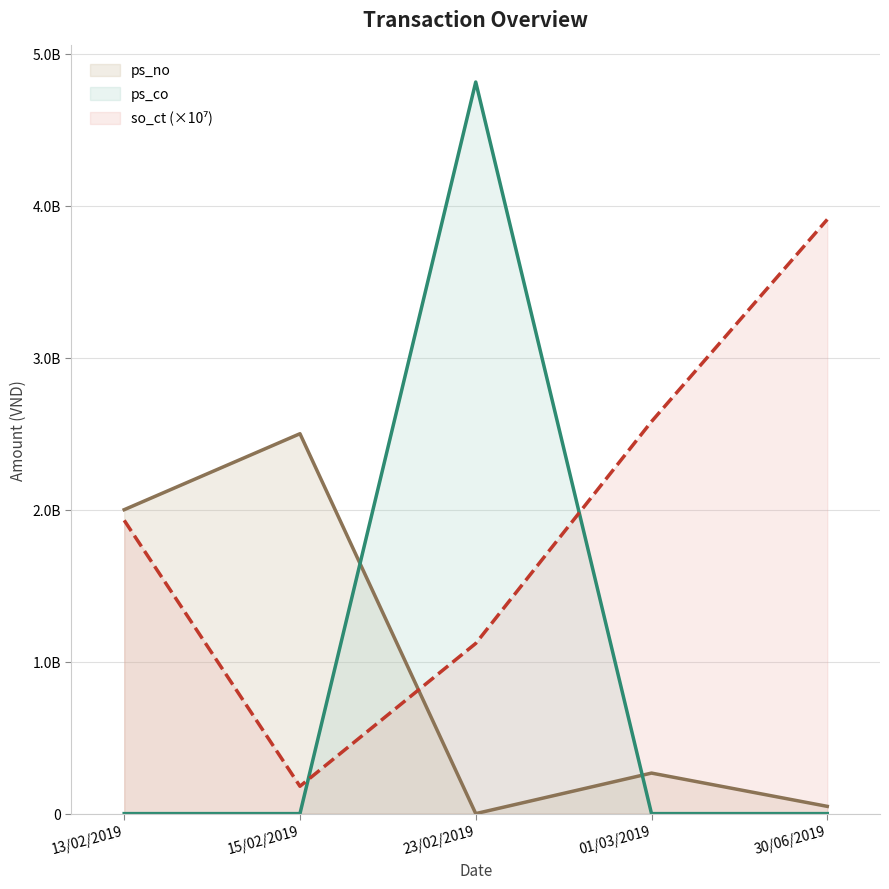

After their last crossing, which series has the higher values: so_ct (×10⁷) or ps_no?

so_ct (×10⁷)